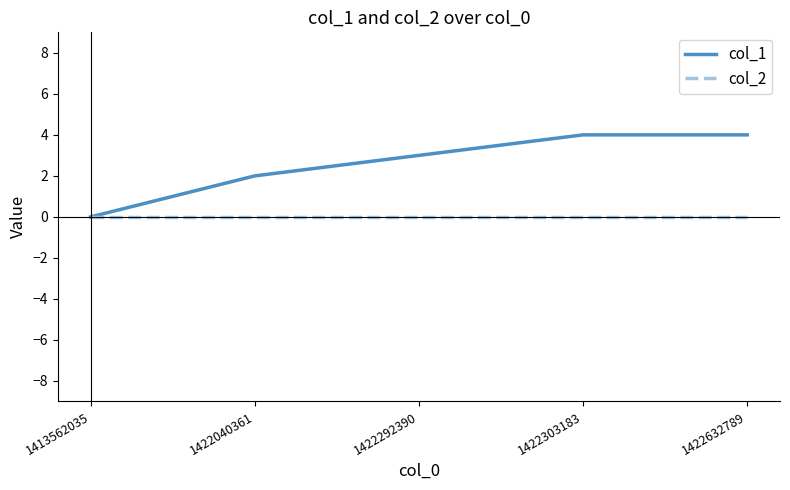

List the series in order of their overall mean, lowest first.

col_2, col_1